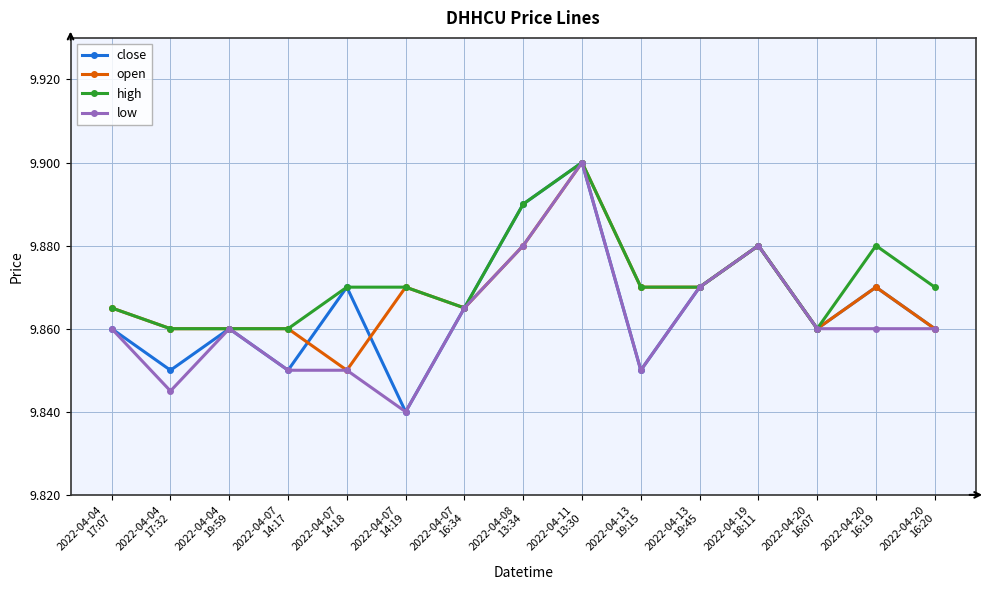

Rank the series by their average value, from lowest to highest.

low, close, open, high